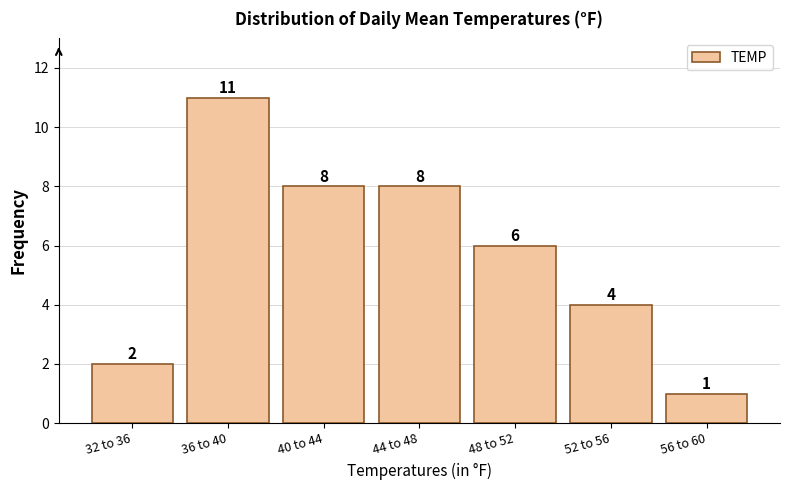

Reading left to right, transcribe all the data shown in this chart.

32 to 36=2	36 to 40=11	40 to 44=8	44 to 48=8	48 to 52=6	52 to 56=4	56 to 60=1